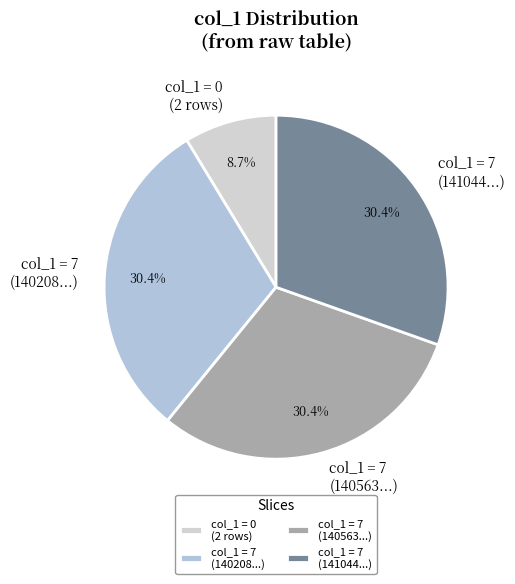

To the nearest percent, what is the average slice percentage?

25%